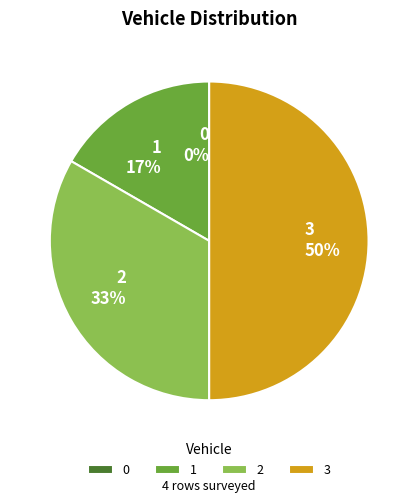

The 3 slice represents 44% of the pie. True or false?

False